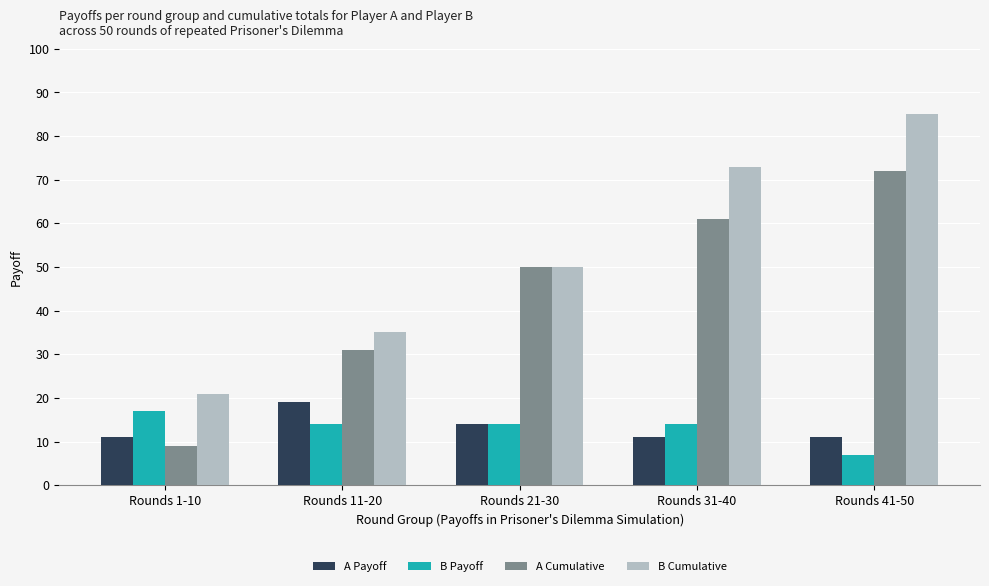

Reading left to right, transcribe all the data shown in this chart.

A Payoff: Rounds 1-10=11	Rounds 11-20=19	Rounds 21-30=14	Rounds 31-40=11	Rounds 41-50=11
B Payoff: Rounds 1-10=17	Rounds 11-20=14	Rounds 21-30=14	Rounds 31-40=14	Rounds 41-50=7
A Cumulative: Rounds 1-10=9	Rounds 11-20=31	Rounds 21-30=50	Rounds 31-40=61	Rounds 41-50=72
B Cumulative: Rounds 1-10=21	Rounds 11-20=35	Rounds 21-30=50	Rounds 31-40=73	Rounds 41-50=85